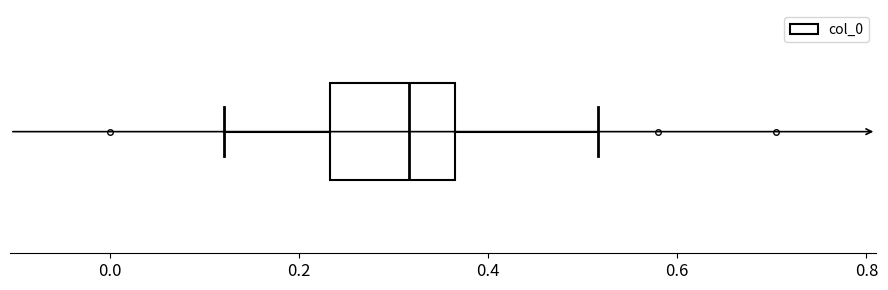

Where does the median line of the box sit on the x-axis? The values are not printed on the chart, so give them approximately, as read against the axis.

0.32